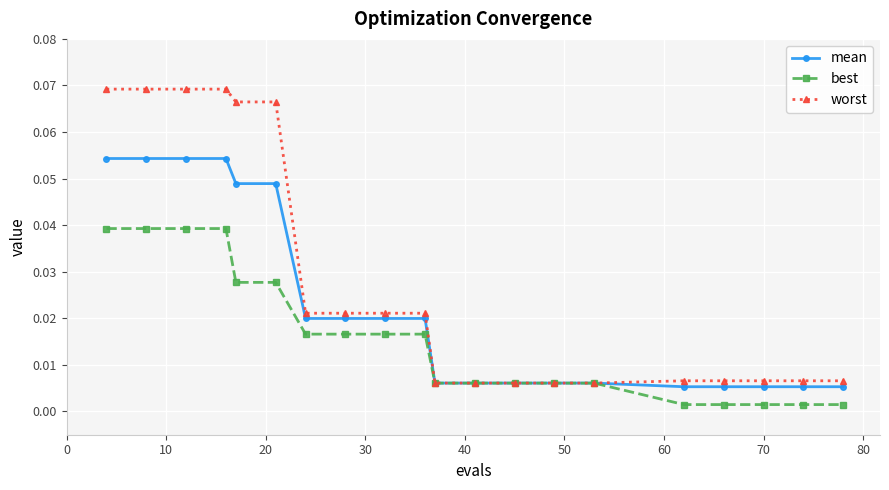

At how many categories does at least one series exceed 0?

20